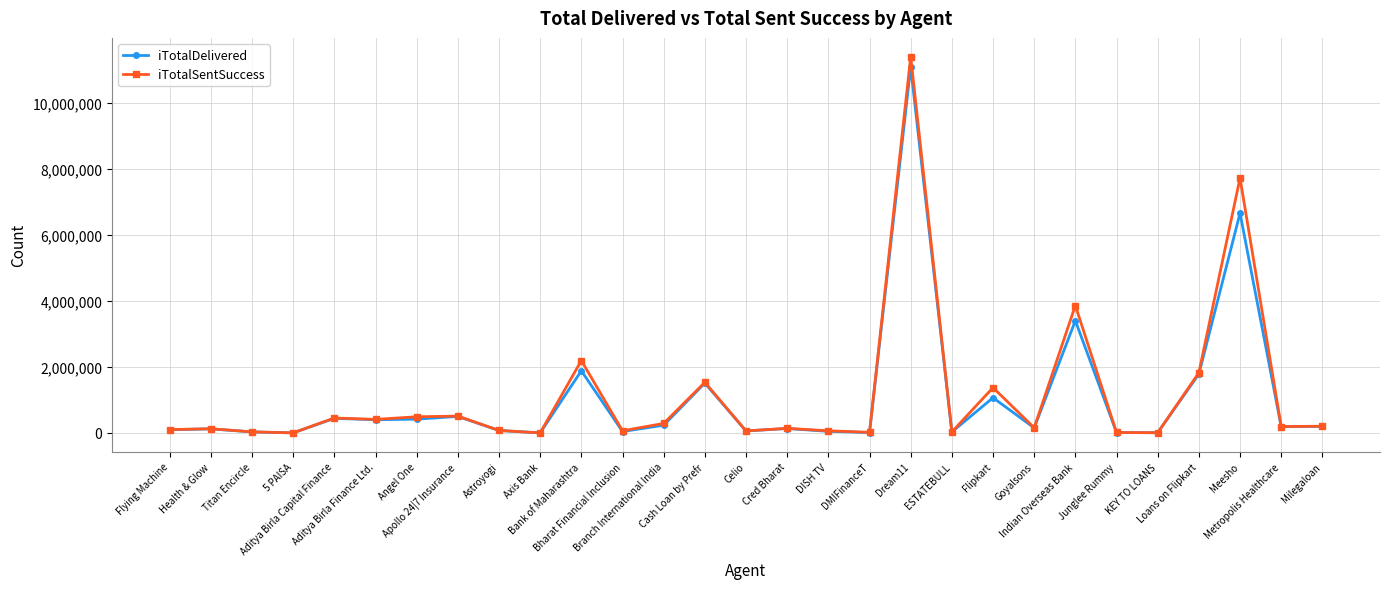

What are all the series names shown in the legend?

iTotalDelivered, iTotalSentSuccess